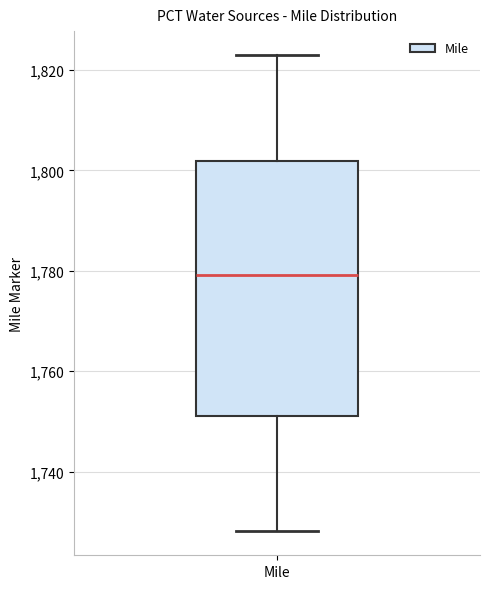

Transcribe this box plot: give where the median line is, the range the box spans, and where the two whiskers end, as read against the y-axis. The values are not printed on the chart, so give them approximately, as read against the axis.

median 1780, box 1752 to 1802, whiskers 1728 to 1824